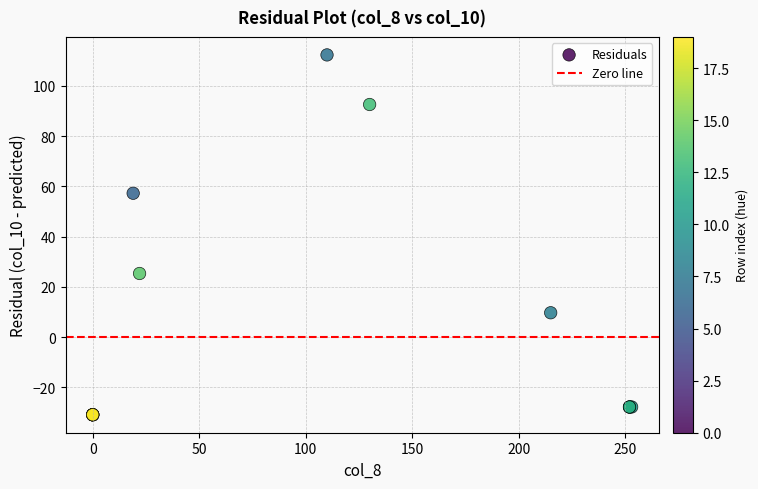

What Y value in the scatter plot is closest to 40?

25.3